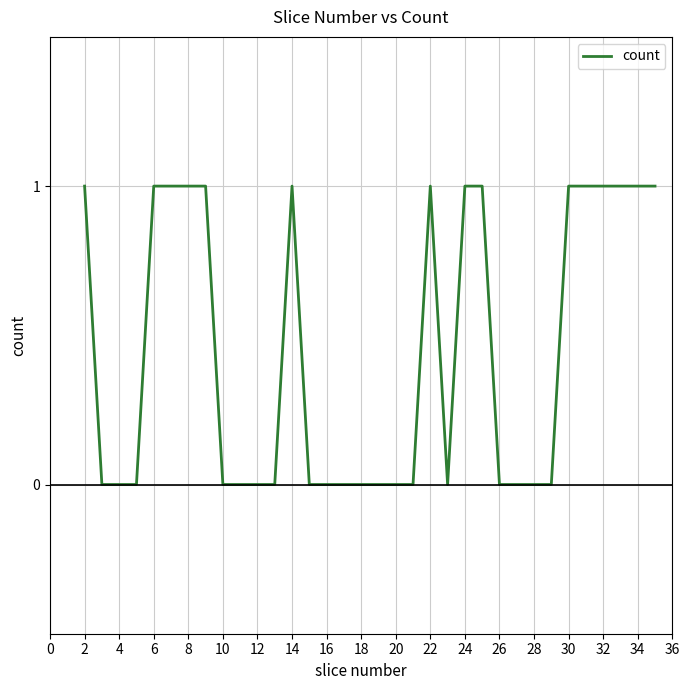

Count the values in the range 0 to 1.

34